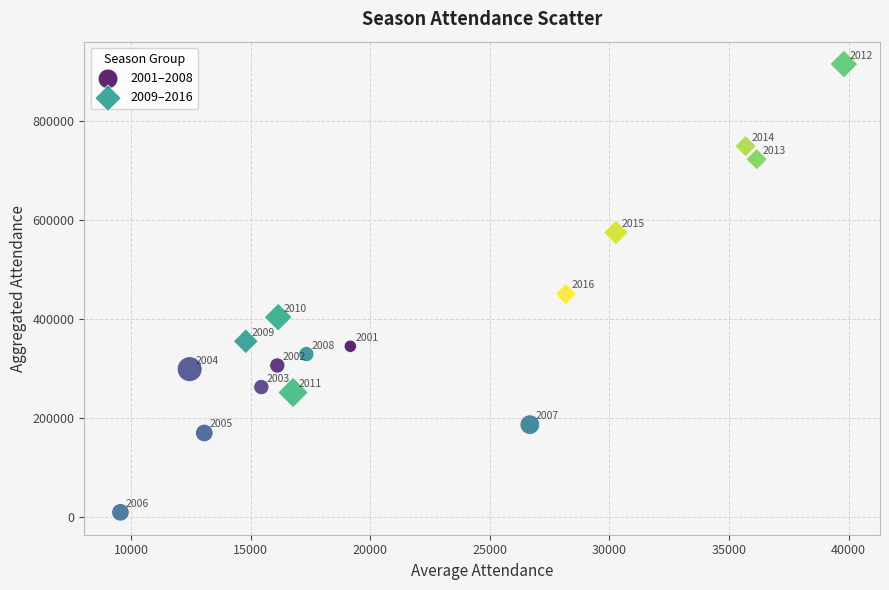

Which series contains the highest Y value?

2009–2016